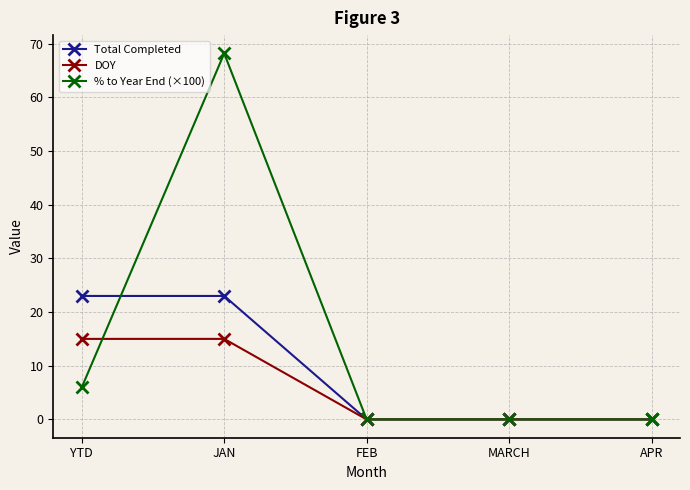

Is the value of DOY at APR greater than the value of % to Year End (×100) at JAN?

No